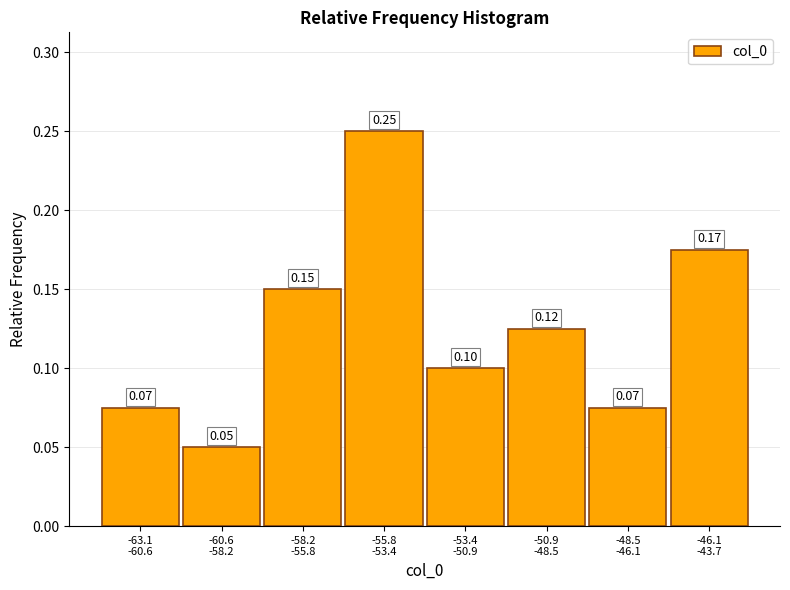

What is the sum of all values?

1.0